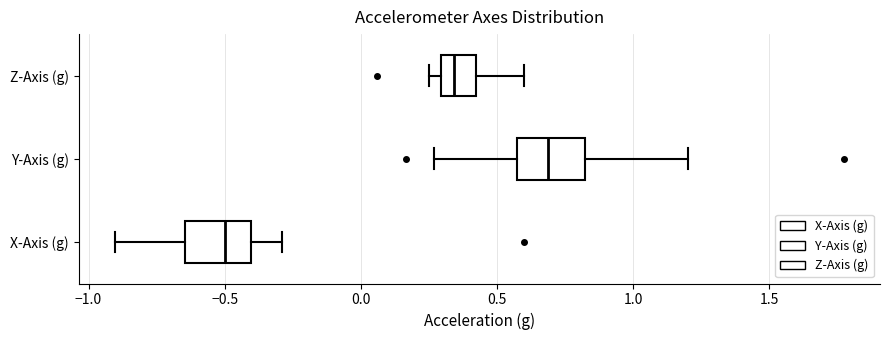

Which box has the furthest to the left median line?

X-Axis (g)